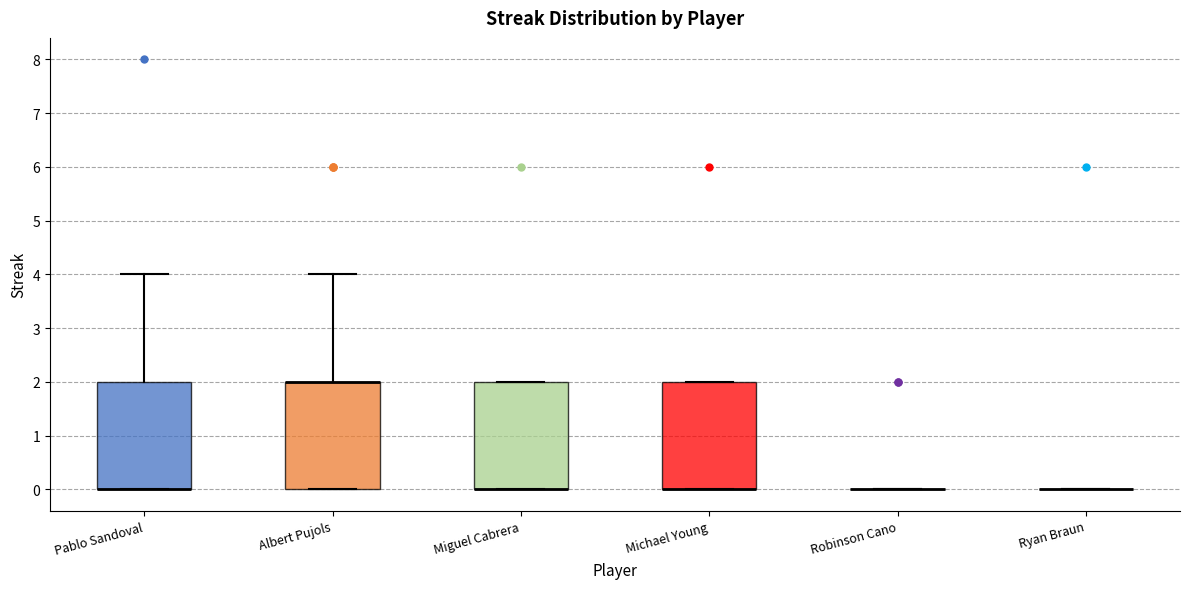

Reading left to right, transcribe this box plot: for each box, give where its median line is, the range the box spans, and where its two whiskers end, as read against the y-axis. The values are not printed on the chart, so give them approximately, as read against the axis.

Pablo Sandoval: median 0 (drawn on the box's lower edge), box 0 to 2, whiskers 0 to 4
Albert Pujols: median 2 (drawn on the box's upper edge), box 0 to 2, whiskers 0 to 4
Miguel Cabrera: median 0 (drawn on the box's lower edge), box 0 to 2, whiskers 0 to 2
Michael Young: median 0 (drawn on the box's lower edge), box 0 to 2, whiskers 0 to 2
Robinson Cano: box collapsed to a line at 0, whiskers 0 to 0
Ryan Braun: box collapsed to a line at 0, whiskers 0 to 0